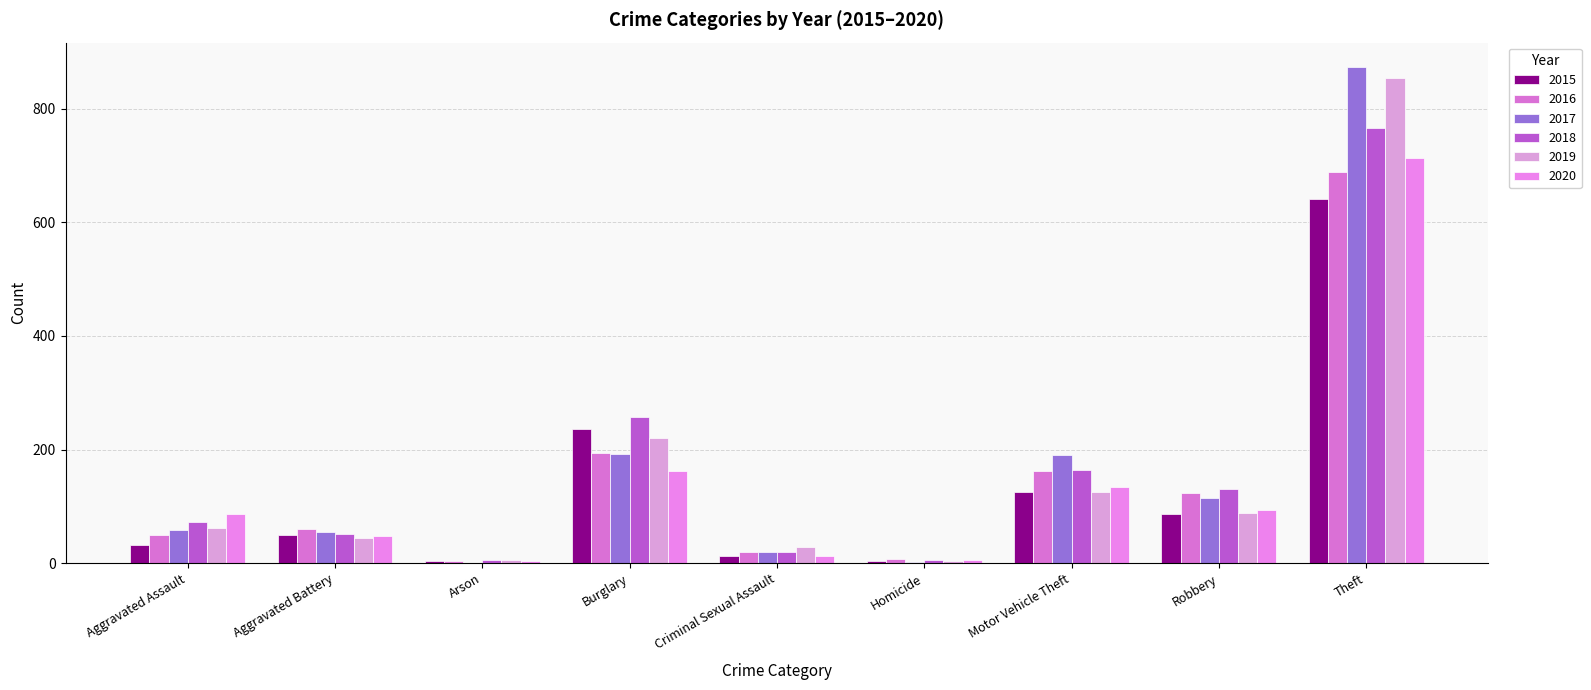

How many series are shown in this chart?

6